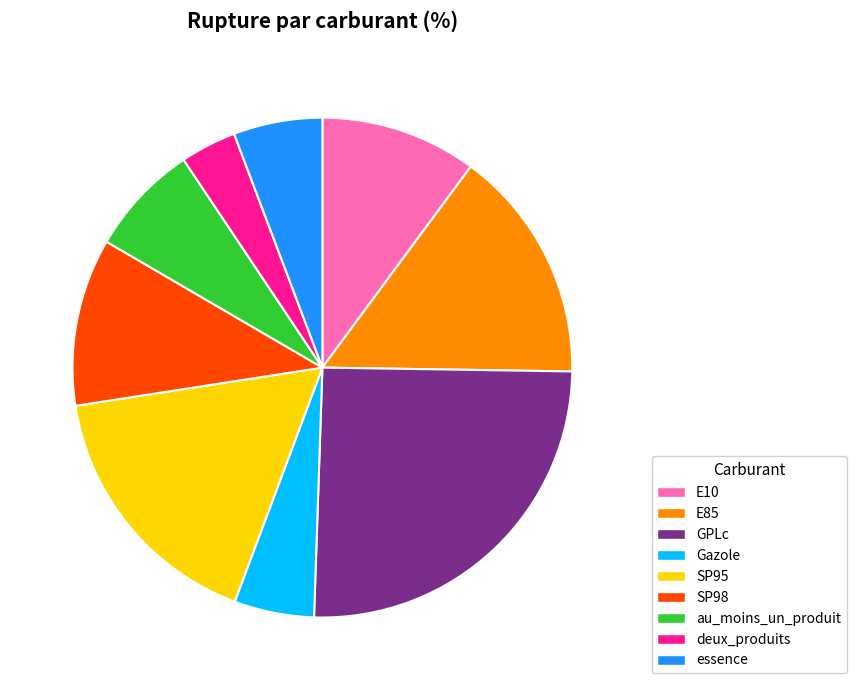

Between au_moins_un_produit and SP95, which is larger?

SP95